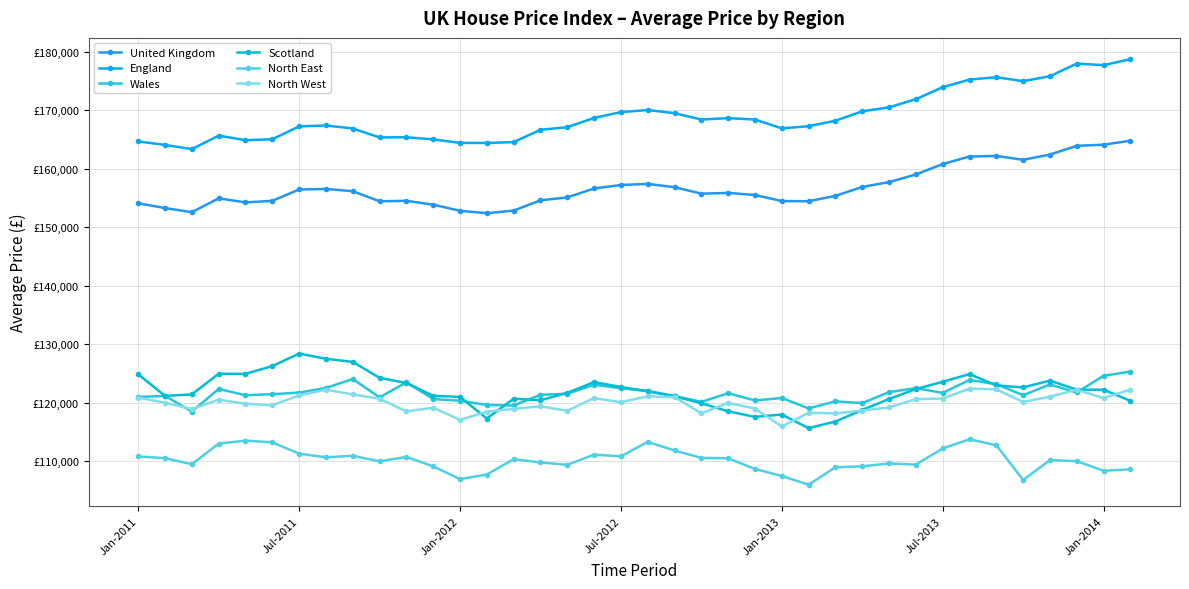

Is this an area chart (filled region under the line)?

No